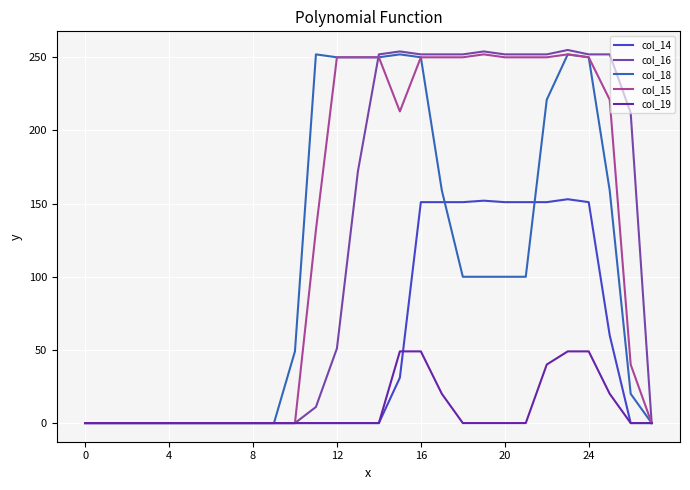

How many lines are shown in the chart?

5